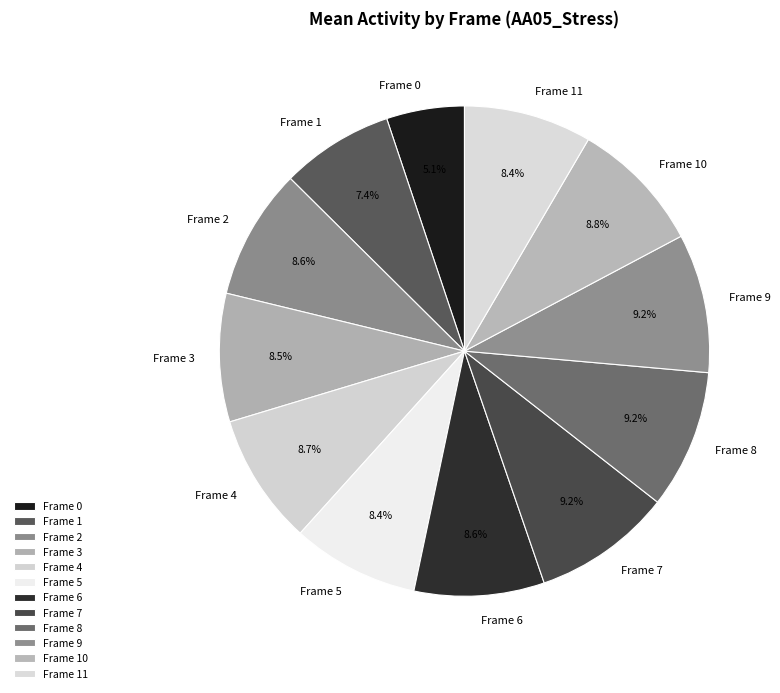

Is the sum of Frame 3 and Frame 10 greater than half?

No